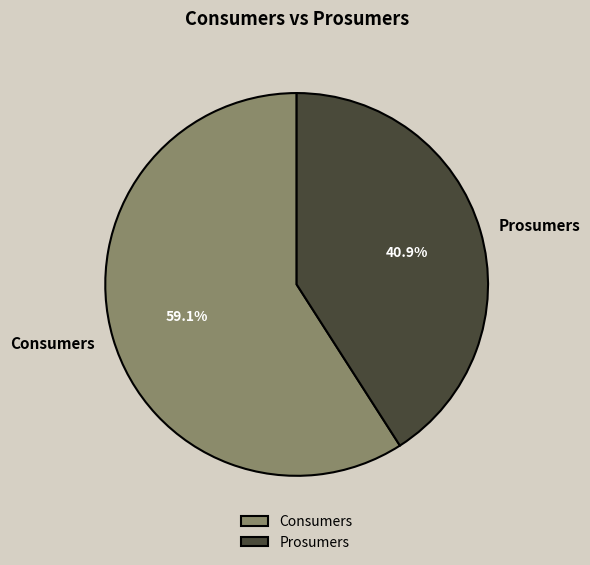

To the nearest percent, what is the difference between the Consumers and Prosumers slice percentages?

18%